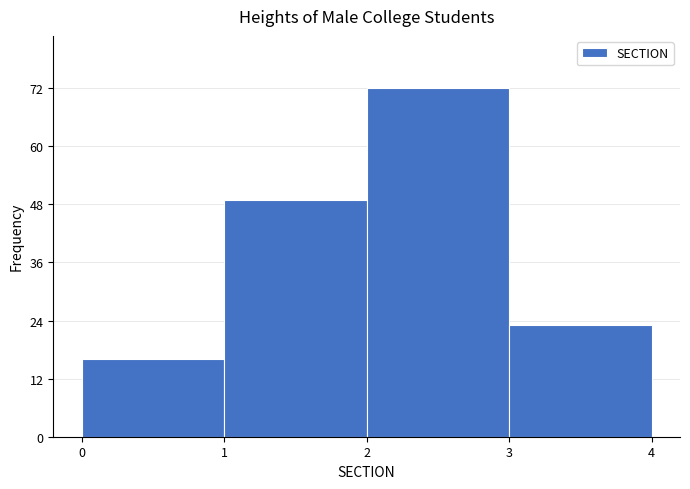

How tall is the bar that spans 1 to 2 on the x-axis? The values are not printed on the chart, so give them approximately, as read against the axis.

50